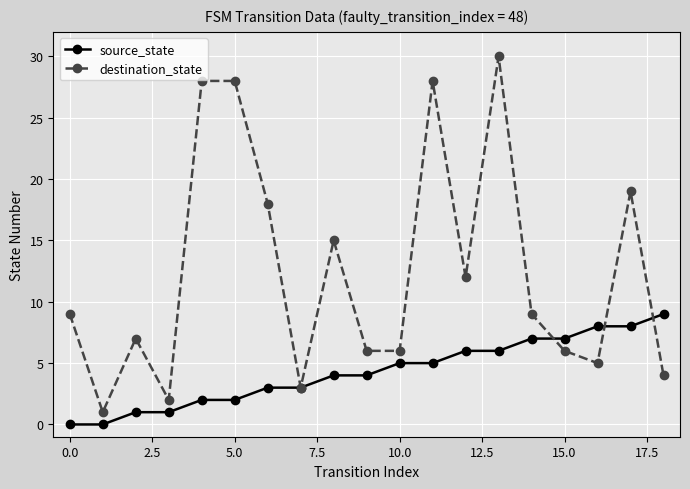

Which series has the largest total across all categories?

destination_state